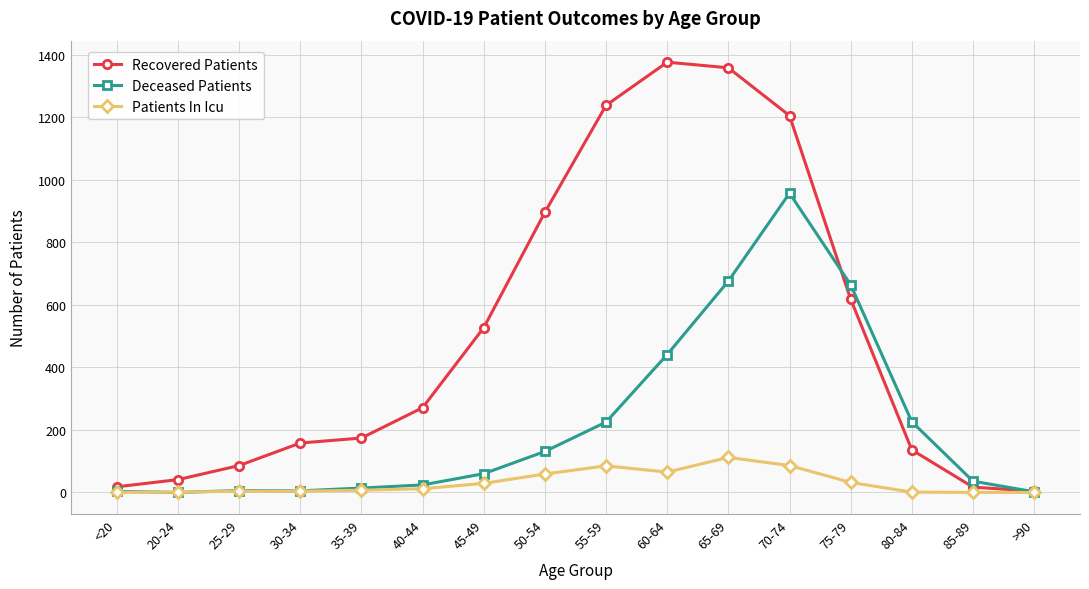

In Deceased Patients, how many points are higher than both neighbors (excluding endpoints)?

2